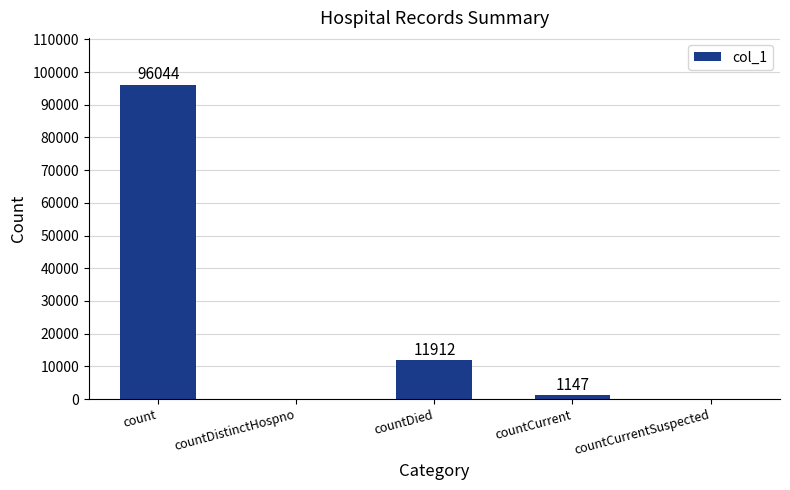

Reading right to left, what are all the values shown in this chart?

countCurrentSuspected=0	countCurrent=1147	countDied=11912	countDistinctHospno=0	count=96044